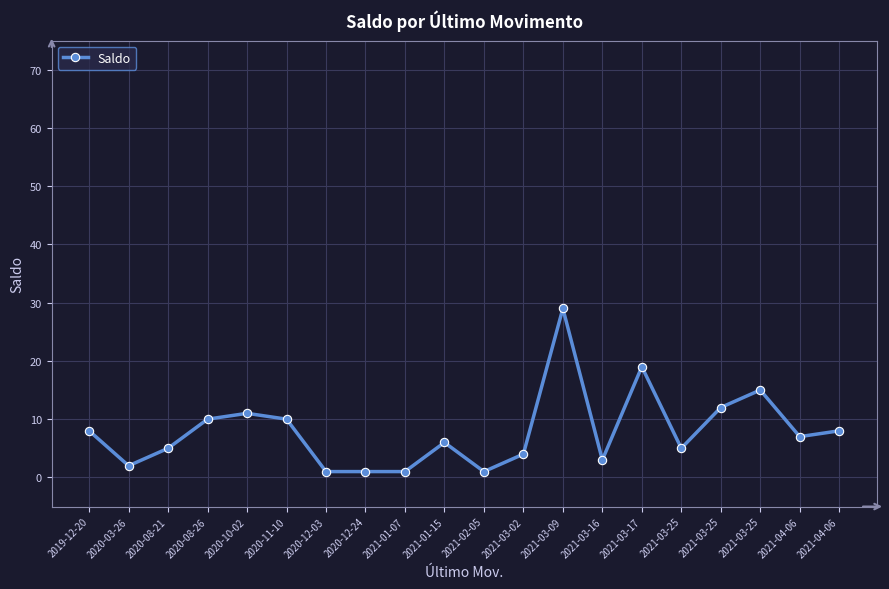

Does the chart have visible grid lines?

Yes